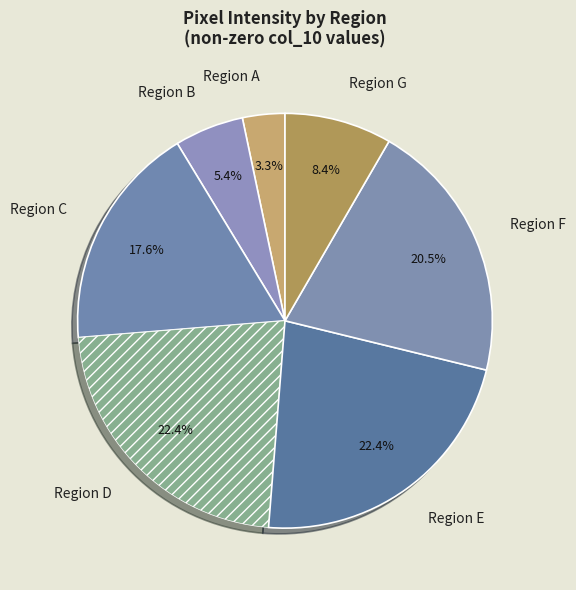

How many segments does this pie chart have?

7